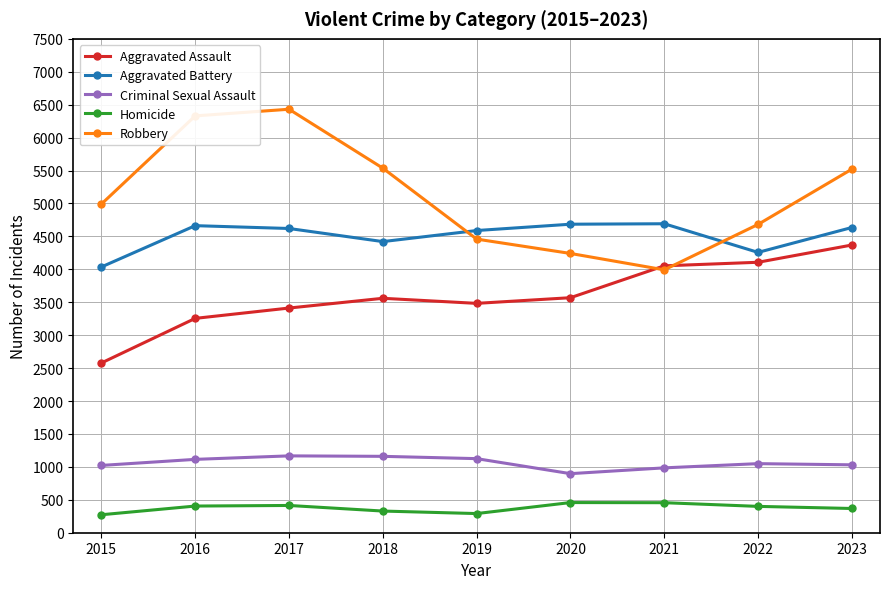

Between 2021 and 2022, which series saw the biggest shift?

Robbery